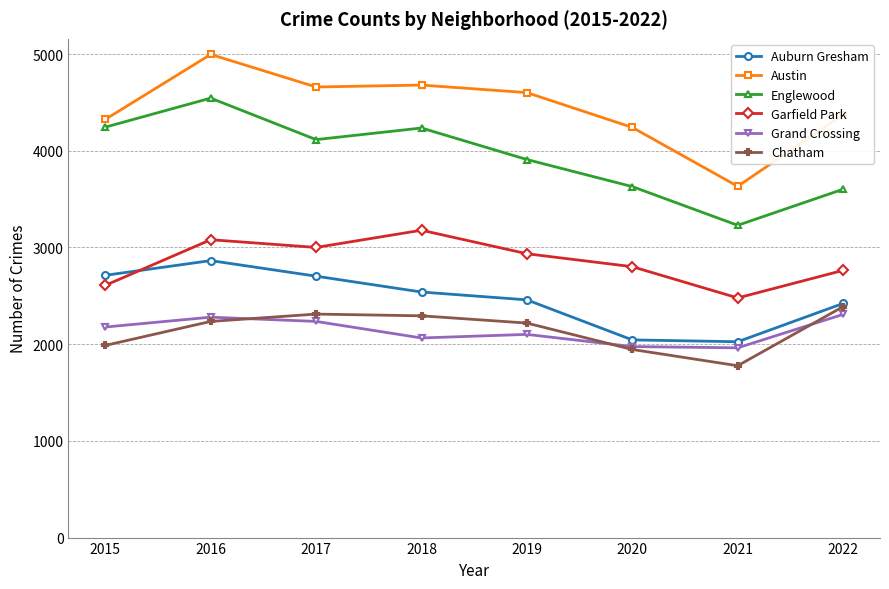

Does the chart have visible grid lines?

Yes